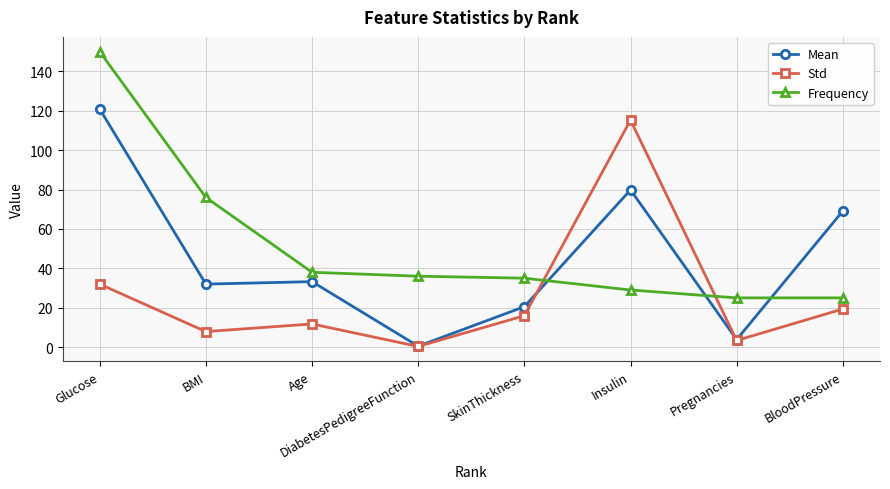

Reading left to right, extract all data points from this chart.

Mean: Glucose=120.9	BMI=32.0	Age=33.2	DiabetesPedigreeFunction=0.5	SkinThickness=20.5	Insulin=79.8	Pregnancies=3.8	BloodPressure=69.1
Std: Glucose=32.0	BMI=7.9	Age=11.8	DiabetesPedigreeFunction=0.3	SkinThickness=16.0	Insulin=115.2	Pregnancies=3.4	BloodPressure=19.4
Frequency: Glucose=150.0	BMI=76.0	Age=38.0	DiabetesPedigreeFunction=36.0	SkinThickness=35.0	Insulin=29.0	Pregnancies=25.0	BloodPressure=25.0